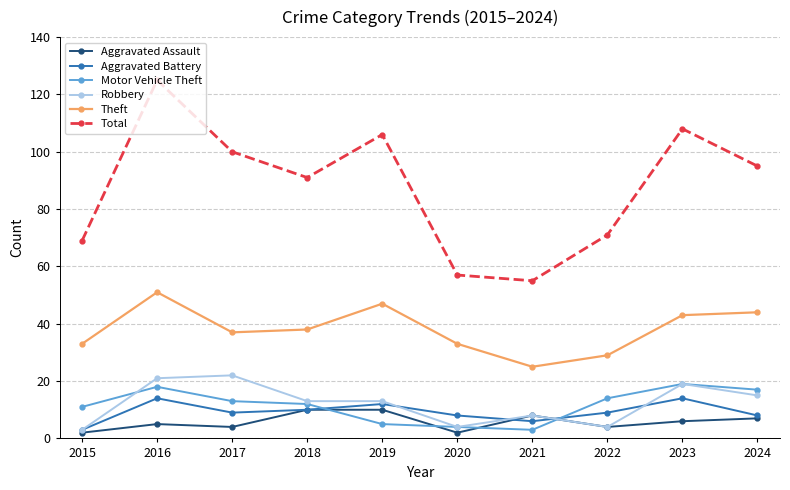

Which series has the widest spread of values?

Total